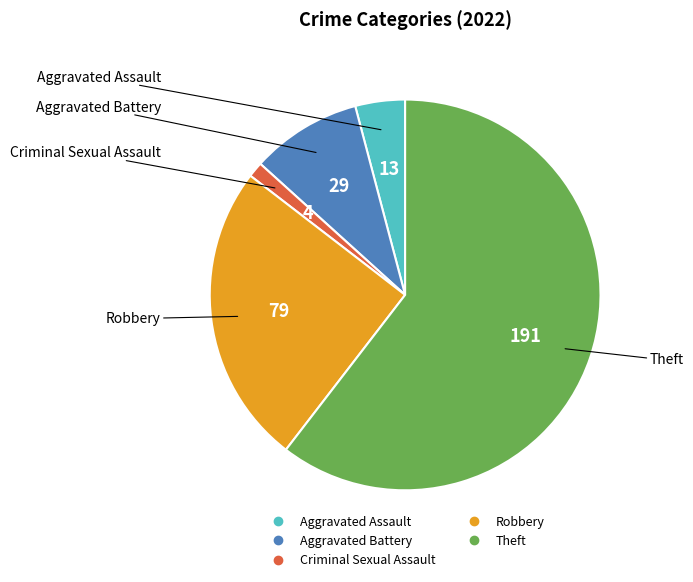

The Aggravated Battery slice represents 9% of the pie. True or false?

True